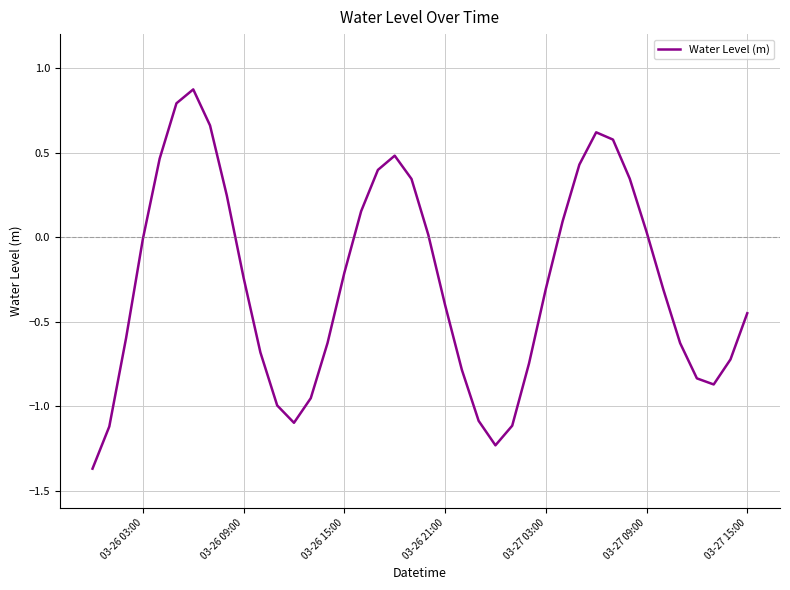

What is the difference between the maximum and minimum values?

2.2